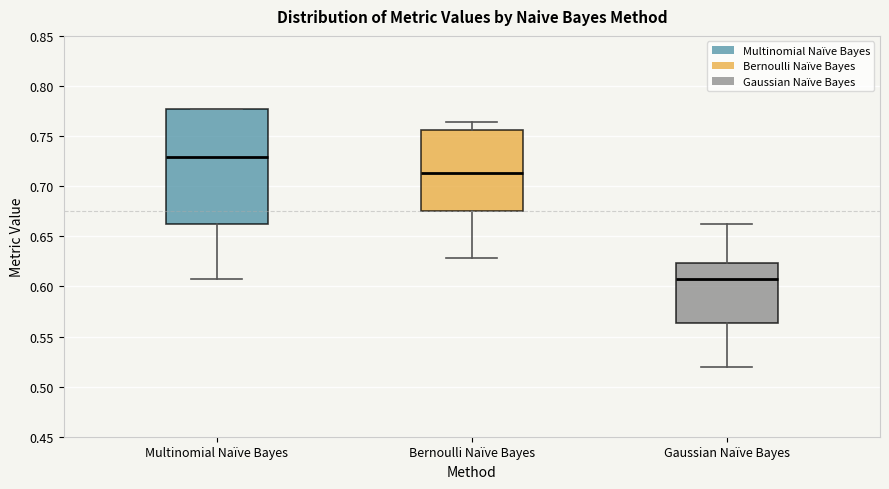

Which box is the tallest, from its lower edge to its upper edge?

Multinomial Naïve Bayes